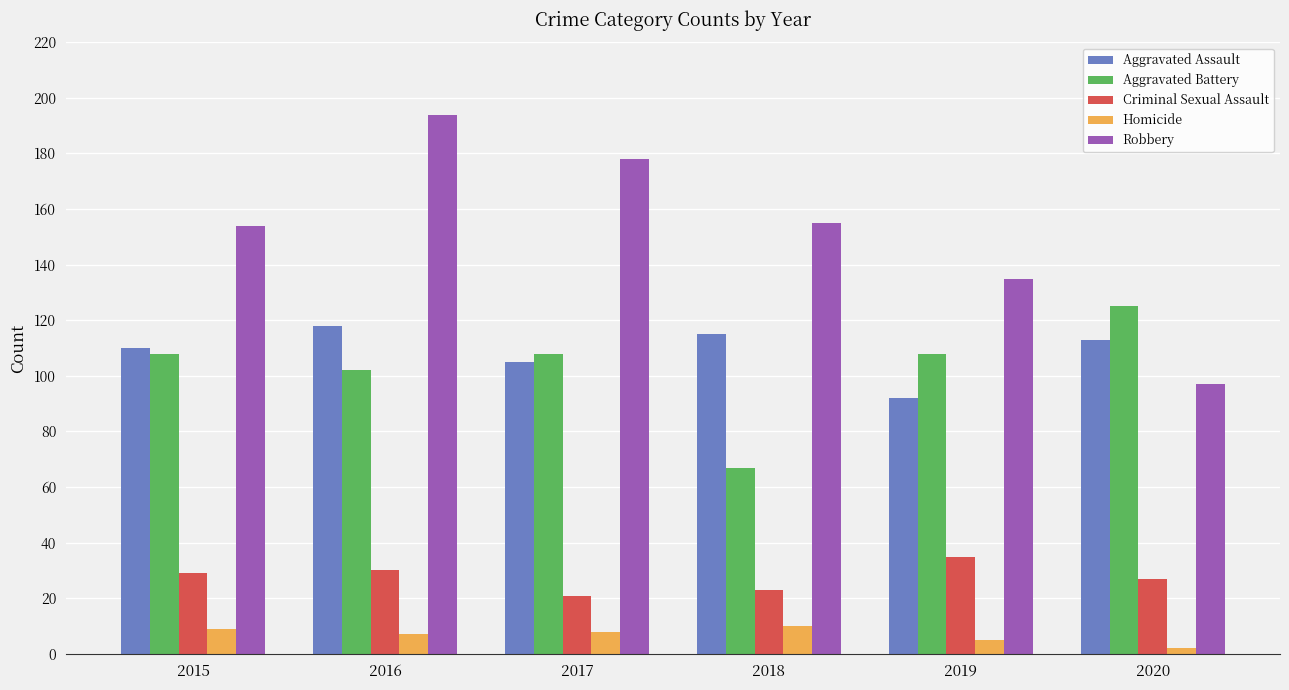

Reading left to right, what are all the values shown in this chart?

Aggravated Assault: 110	118	105	115	92	113
Aggravated Battery: 108	102	108	67	108	125
Criminal Sexual Assault: 29	30	21	23	35	27
Homicide: 9	7	8	10	5	2
Robbery: 154	194	178	155	135	97